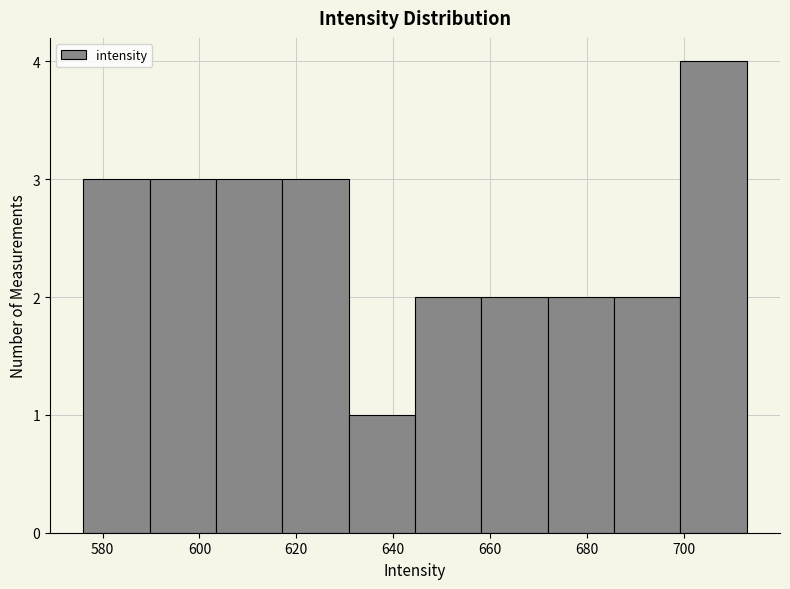

Which range on the x-axis has the tallest bar?

700 to 714